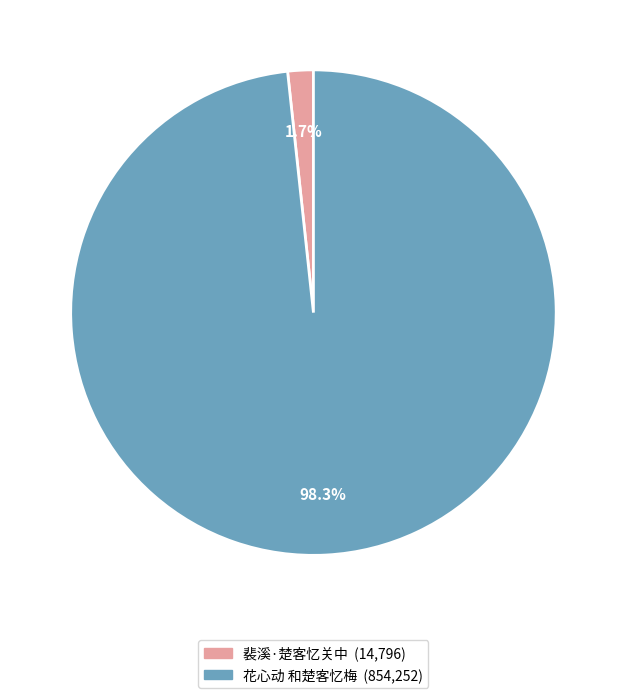

Does 裴溪·楚客忆关中 account for over 50% of the chart?

No